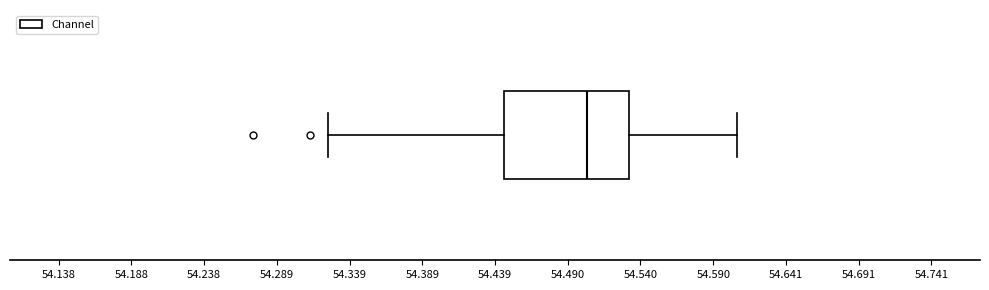

Read this box plot against the x-axis: the position of the median line, the range covered by the box, and the ends of both whiskers. The values are not printed on the chart, so give them approximately, as read against the axis.

median 54.50, box 54.45 to 54.53, whiskers 54.32 to 54.61